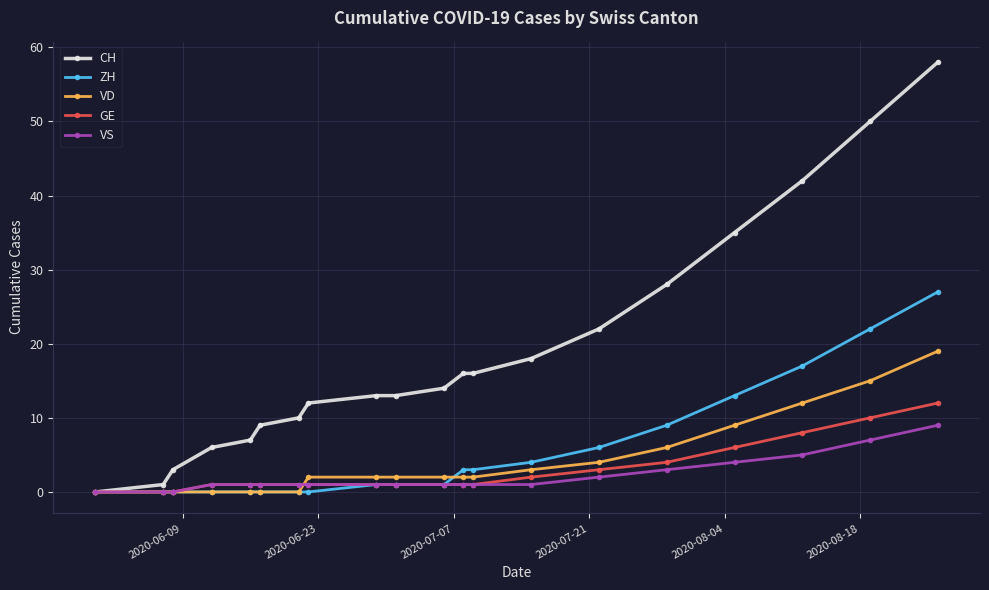

What is the highest value of the GE series?

12